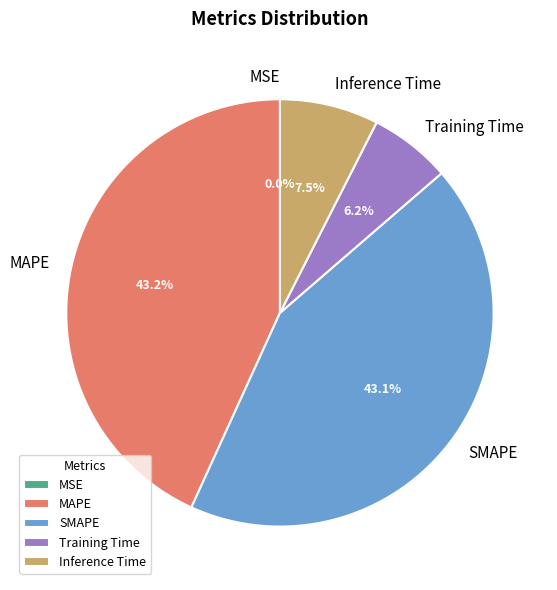

Is there a majority slice in this chart?

No